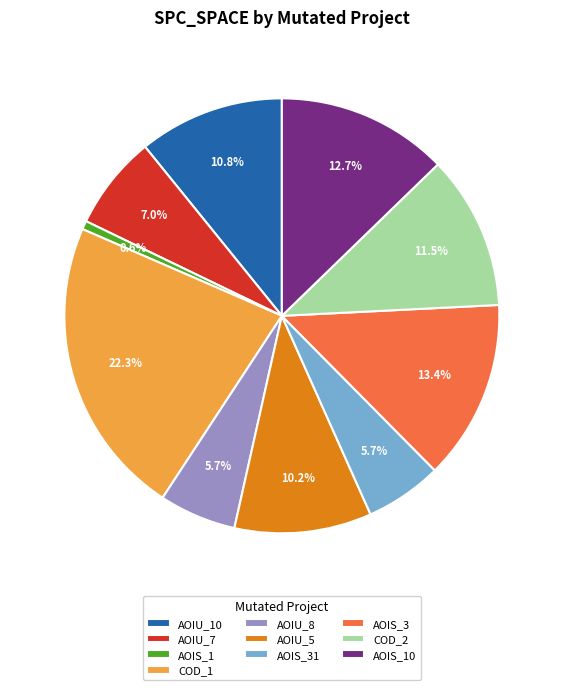

Does AOIU_8 represent more than half of the total?

No